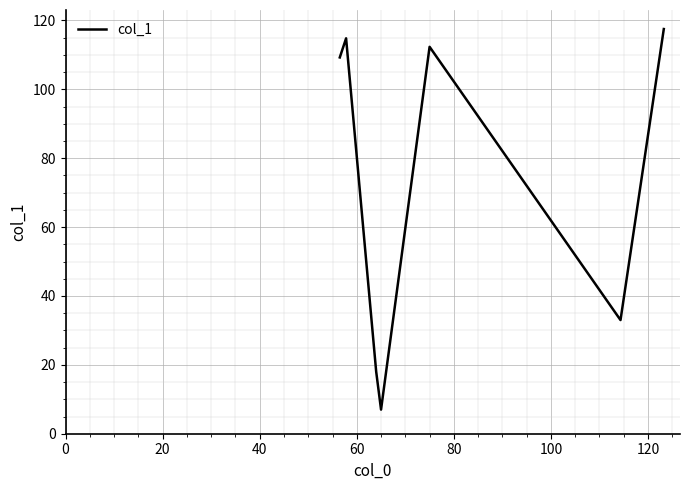

What is the sum of all values?

511.9